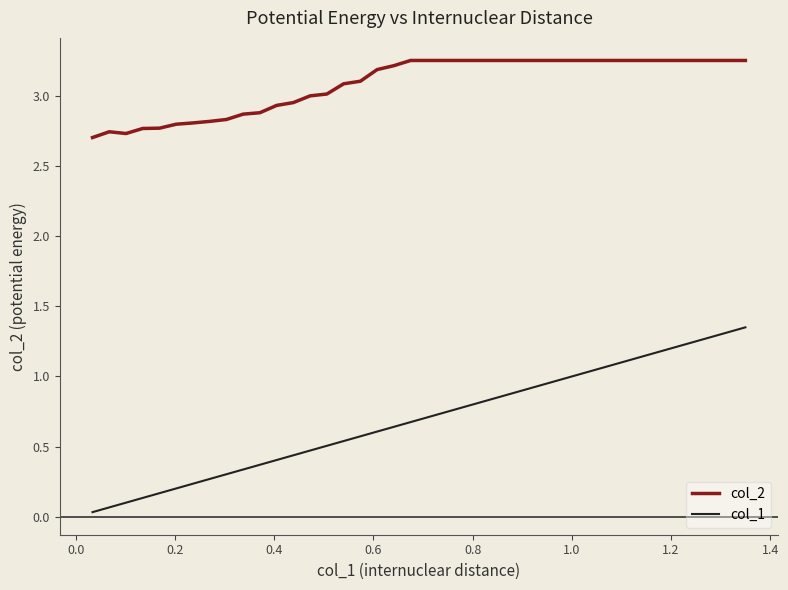

Which series has the widest spread of values?

col_1